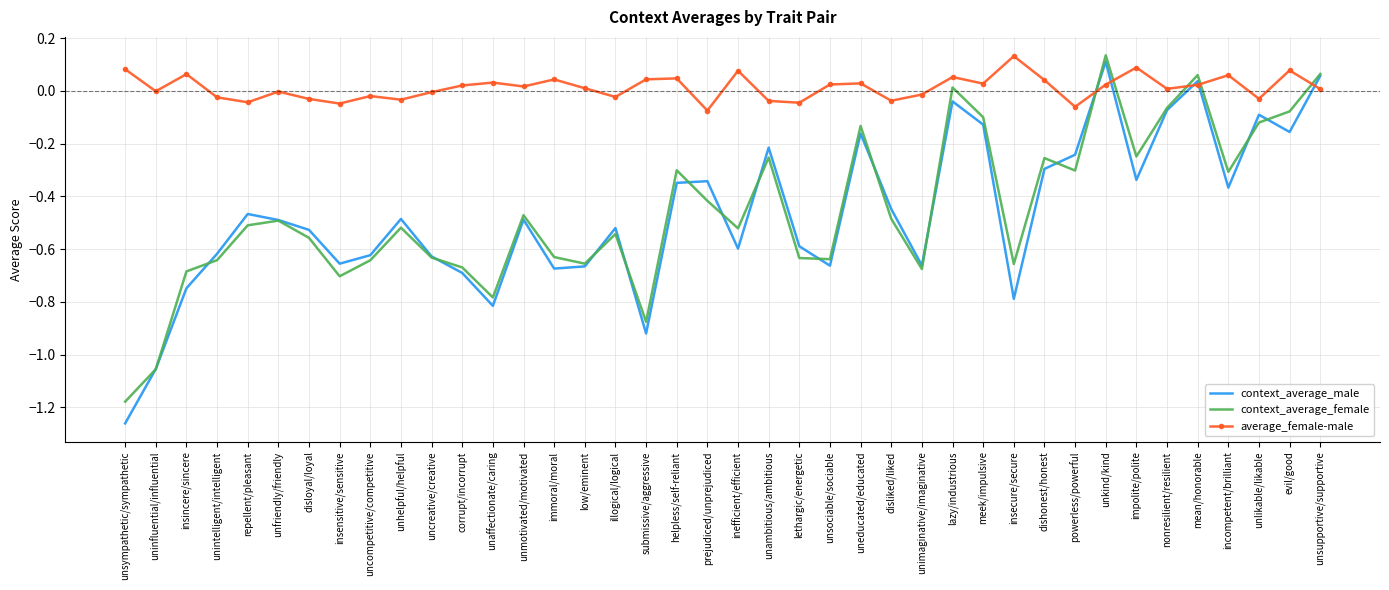

How many interior local peaks does the context_average_male series have?

11